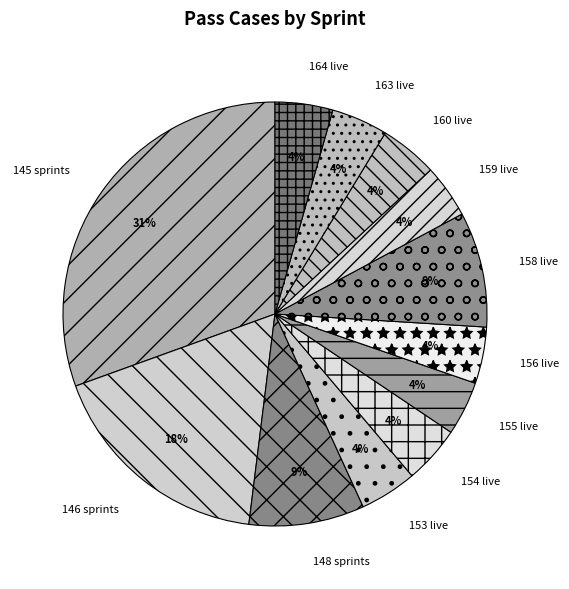

To the nearest percent, what percentage of the pie is 156 live?

4%